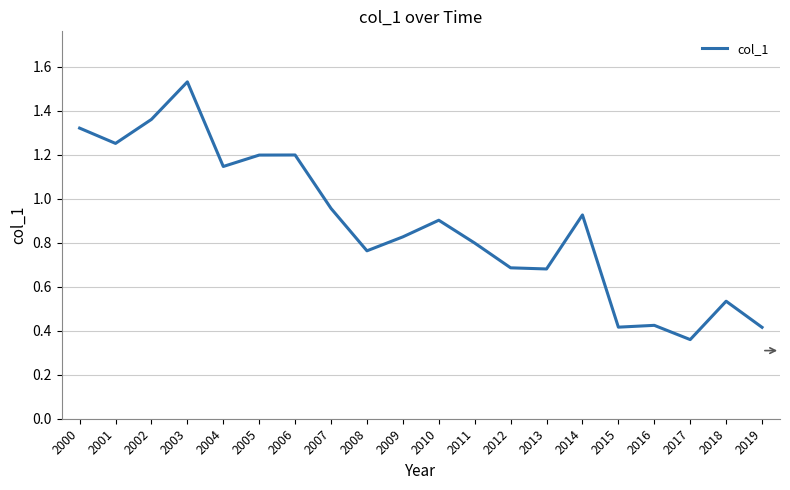

Which category has the lowest value across all series?

2017